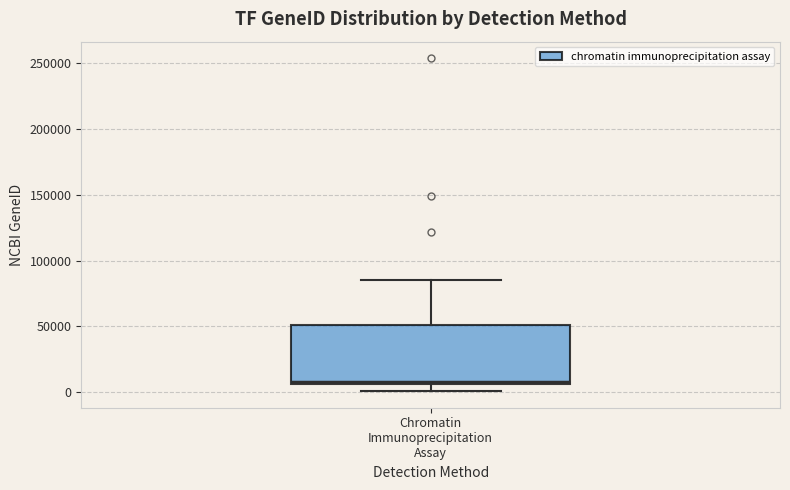

Where does the median line of the box for Chromatin Immunoprecipitation Assay sit on the y-axis? The values are not printed on the chart, so give them approximately, as read against the axis.

10000